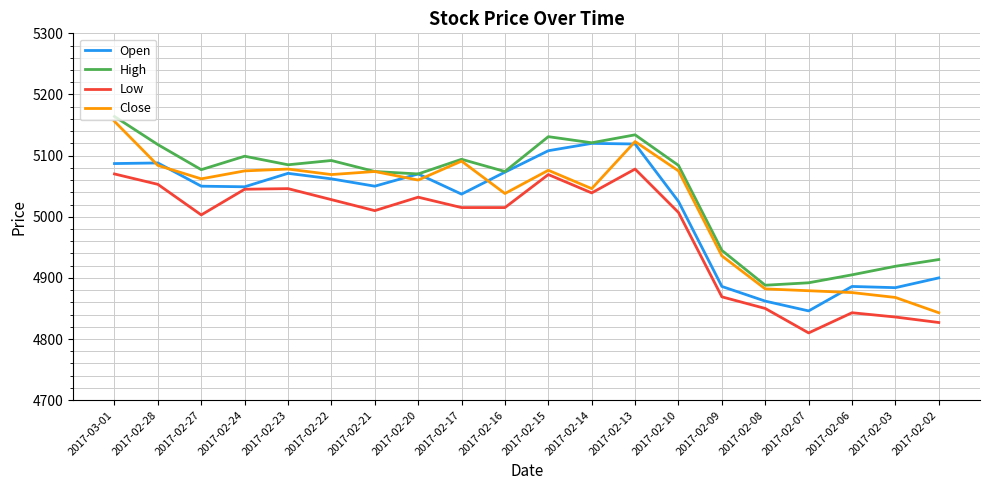

True or false: Open has more than 0 points higher than both neighbors.

True